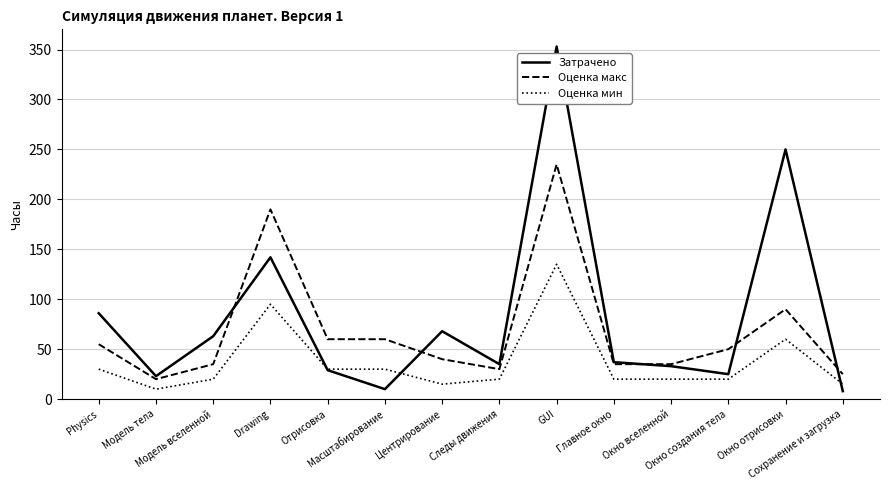

What are all the series names shown in the legend?

Затрачено, Оценка макс, Оценка мин